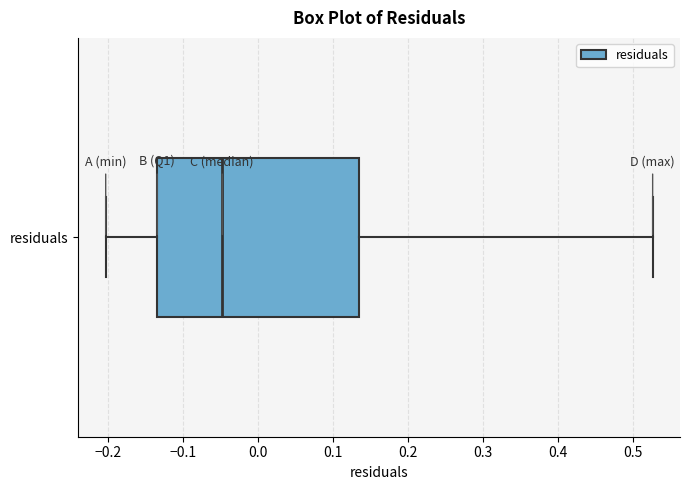

Transcribe this box plot: give where the median line is, the range the box spans, and where the two whiskers end, as read against the x-axis. The values are not printed on the chart, so give them approximately, as read against the axis.

median -0.05, box -0.13 to 0.14, whiskers -0.20 to 0.53